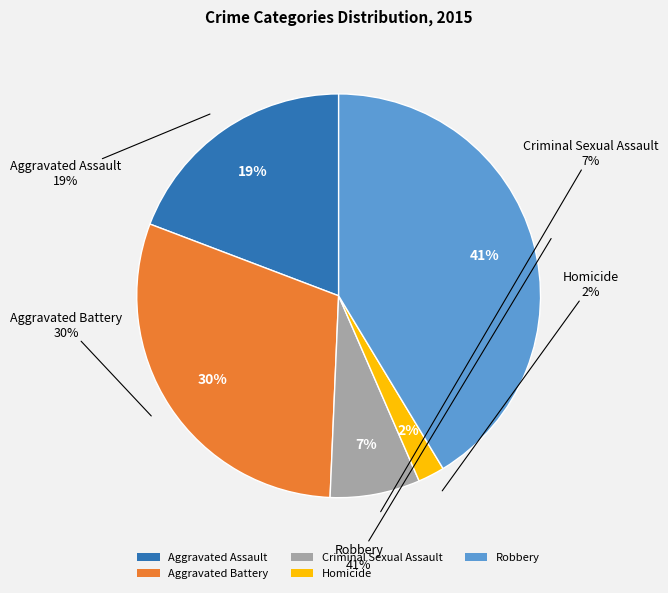

Combined, do Criminal Sexual Assault and Robbery account for over 50%?

No